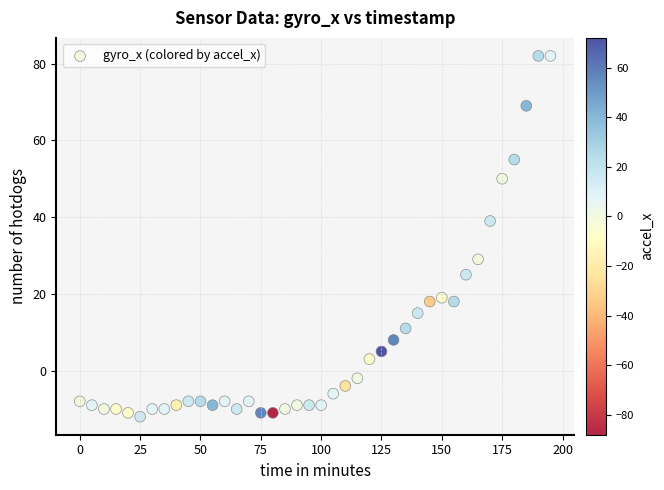

What is the range of X values (max minus min)?

195